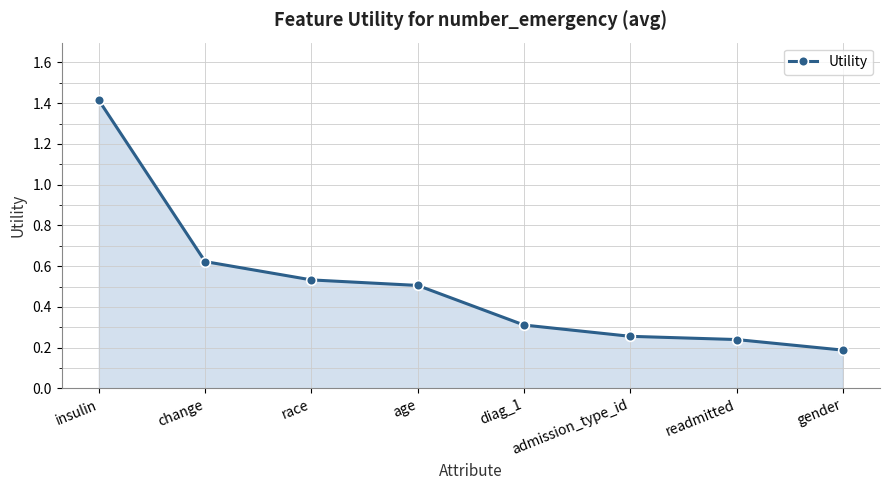

What is the maximum value shown in the chart?

1.4